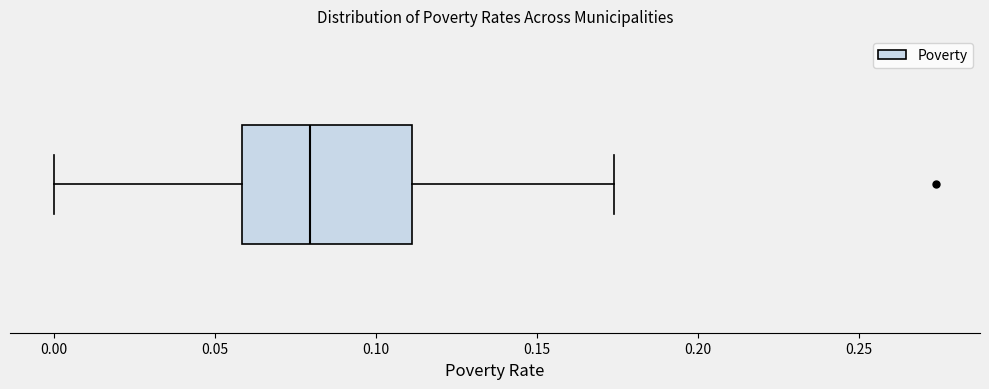

Transcribe this box plot: give where the median line is, the range the box spans, and where the two whiskers end, as read against the x-axis. The values are not printed on the chart, so give them approximately, as read against the axis.

median 0.080, box 0.060 to 0.110, whiskers 0.000 to 0.175